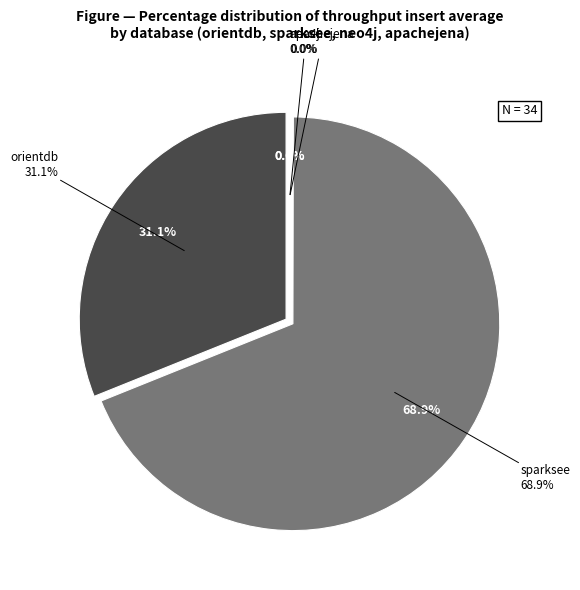

Which has a higher value, apachejena or neo4j?

apachejena